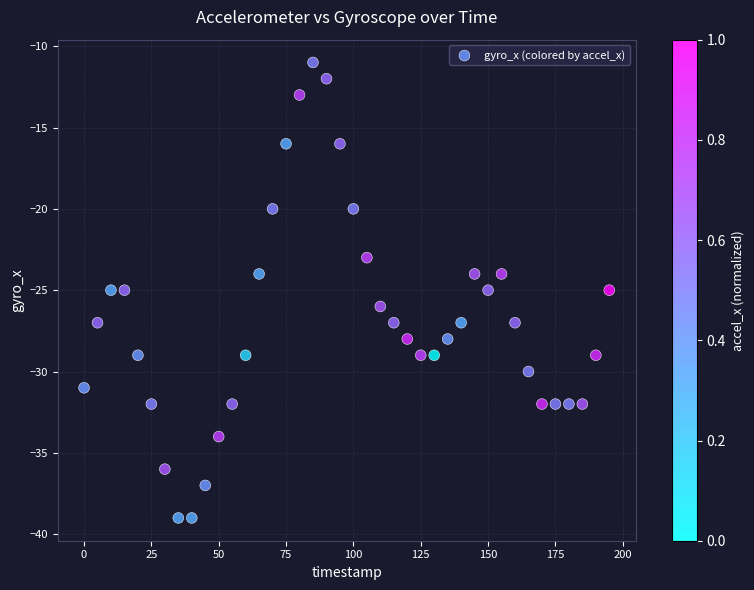

What is the range of Y values (max minus min)?

28